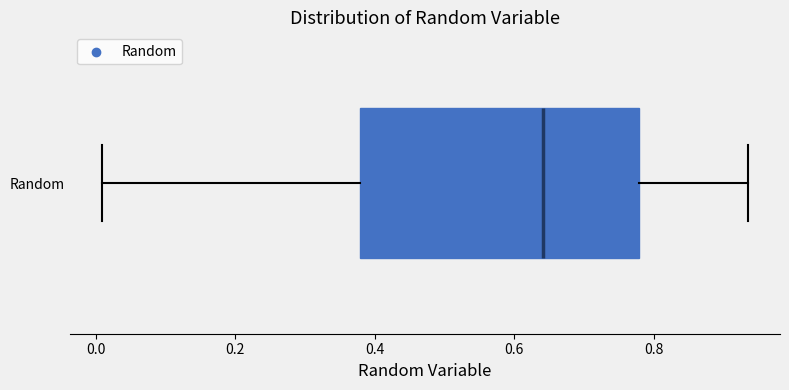

Transcribe this box plot: give where the median line is, the range the box spans, and where the two whiskers end, as read against the x-axis. The values are not printed on the chart, so give them approximately, as read against the axis.

median 0.64, box 0.38 to 0.78, whiskers 0.00 to 0.94